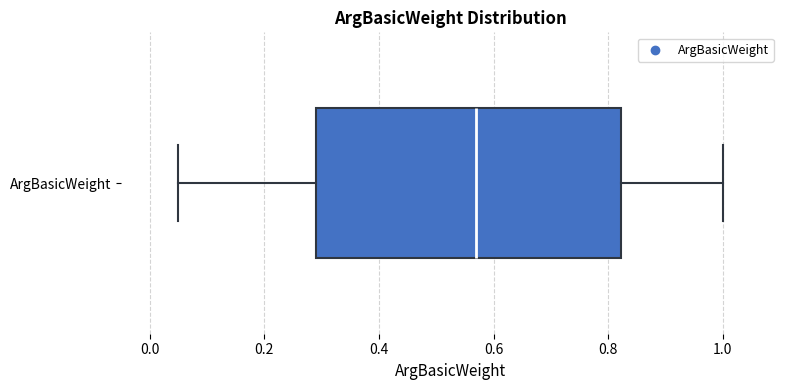

Transcribe this box plot: give where the median line is, the range the box spans, and where the two whiskers end, as read against the x-axis. The values are not printed on the chart, so give them approximately, as read against the axis.

median 0.58, box 0.30 to 0.82, whiskers 0.06 to 1.00